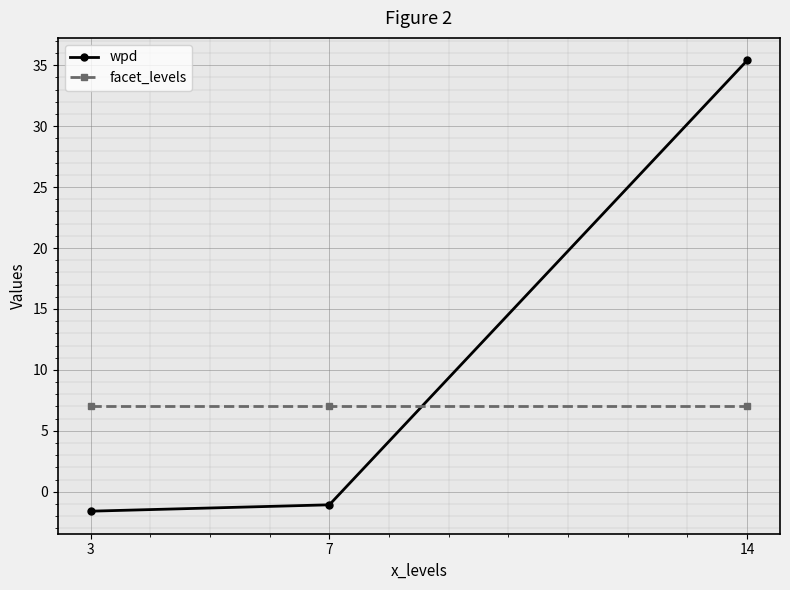

Reading right to left, transcribe all the data shown in this chart.

wpd: 35.4	-1.1	-1.6
facet_levels: 7.0	7.0	7.0